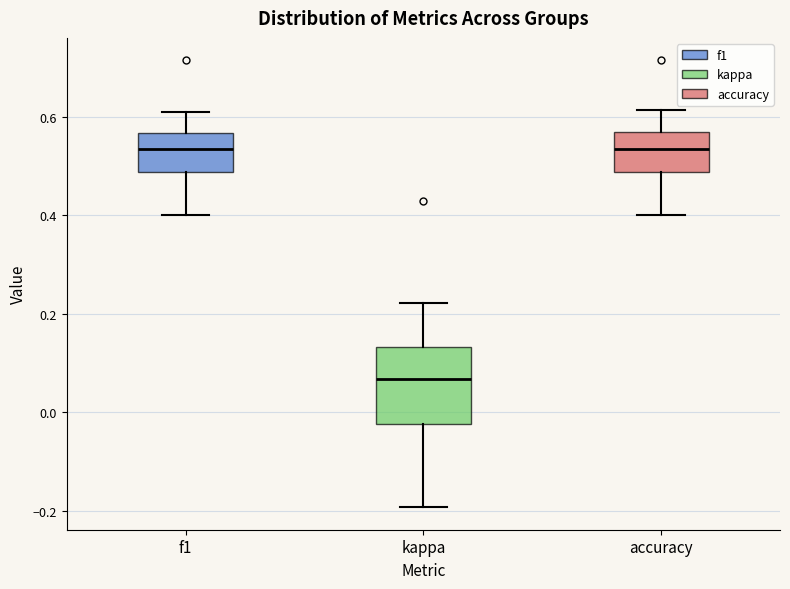

Reading left to right, read every box against the y-axis: the position of its median line, the range the box covers, and the ends of its whiskers. The values are not printed on the chart, so give them approximately, as read against the axis.

f1: median 0.54, box 0.48 to 0.56, whiskers 0.40 to 0.60
kappa: median 0.06, box -0.02 to 0.14, whiskers -0.20 to 0.22
accuracy: median 0.54, box 0.48 to 0.56, whiskers 0.40 to 0.62